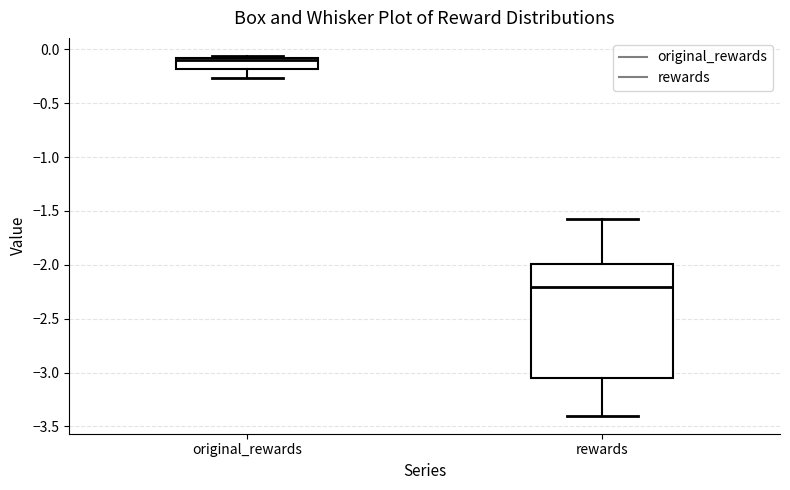

Where does the upper whisker of the box for rewards end on the y-axis? The values are not printed on the chart, so give them approximately, as read against the axis.

-1.55